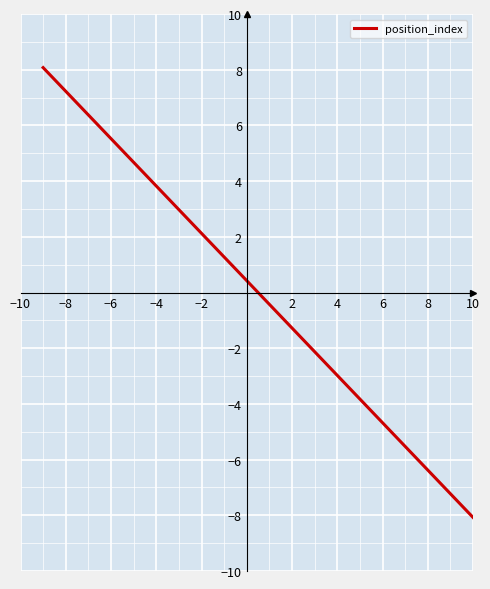

What is the smallest value displayed?

-8.1